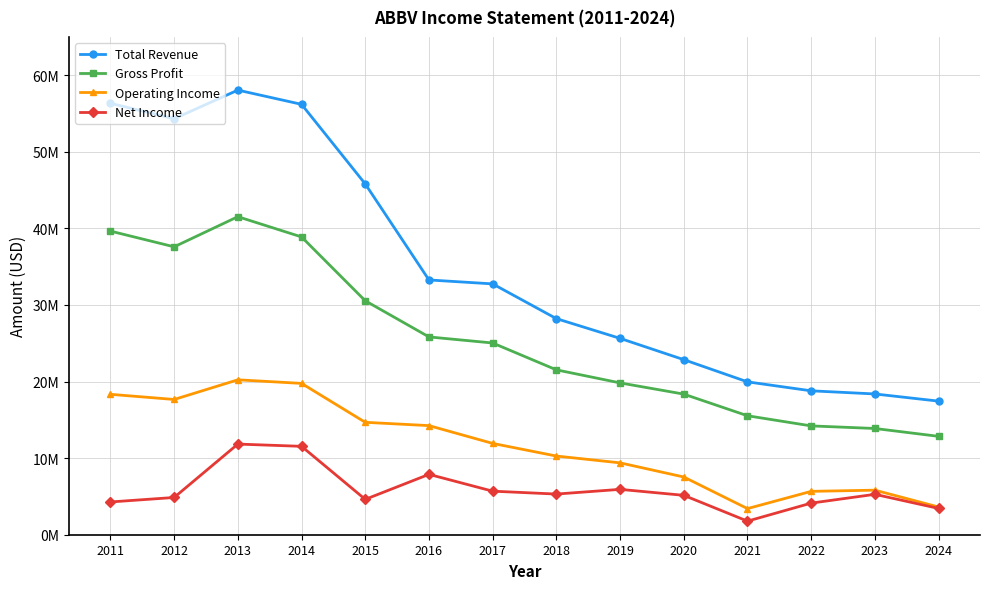

What is the value of the Gross Profit point at the 5th from the left?

30547000